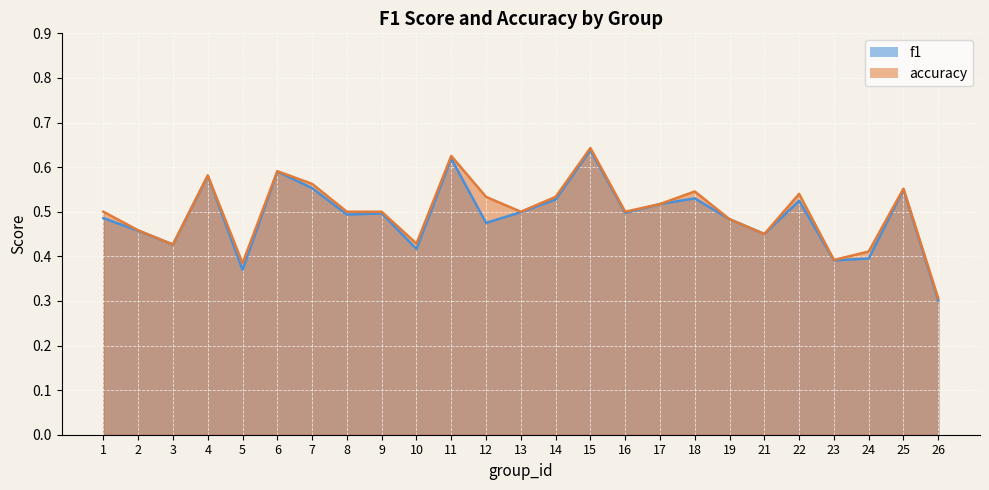

List the labels in order of accuracy value, largest first.

15, 11, 6, 4, 7, 25, 18, 22, 12, 14, 17, 1, 8, 9, 13, 16, 19, 2, 21, 10, 3, 24, 23, 5, 26